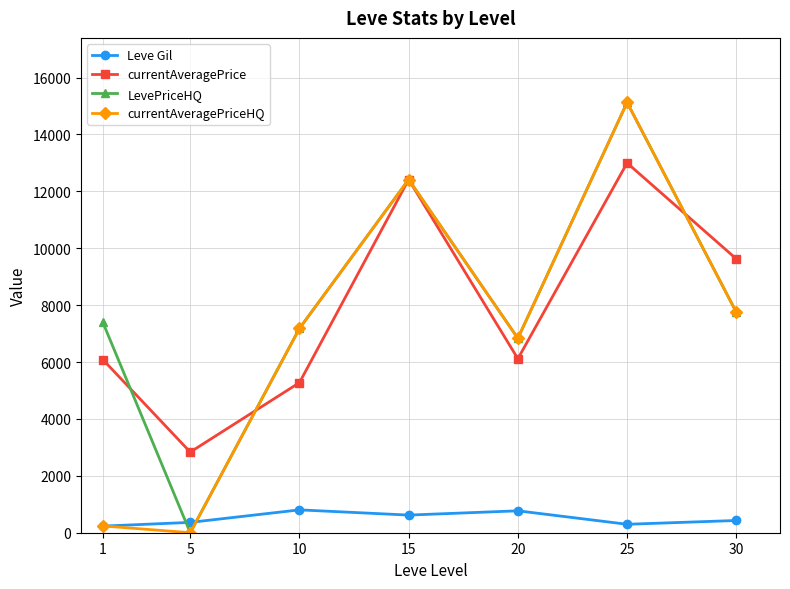

The value of currentAveragePriceHQ at 25 is 15125.2. True or false?

True